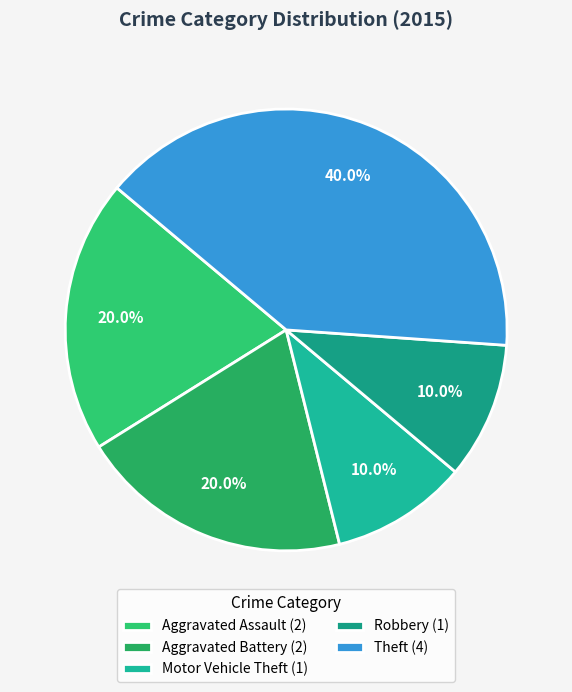

Is there any slice that represents more than half of the pie?

No